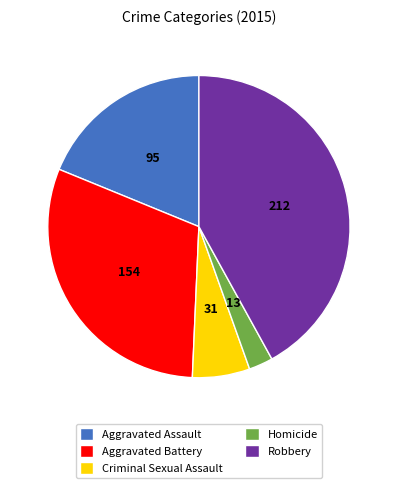

Does any single category account for the majority?

No